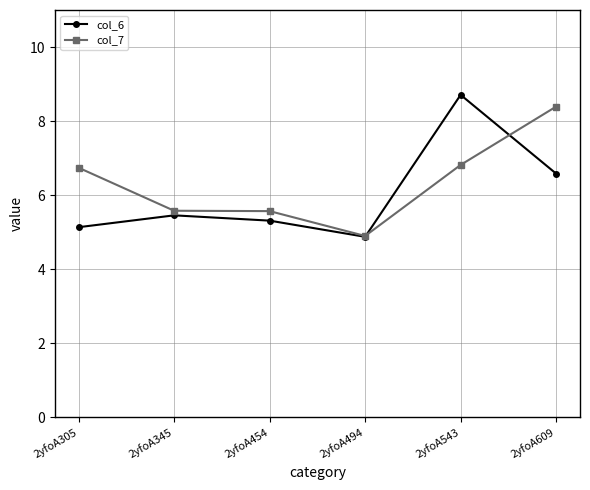

What is the sum of all col_6 values?

36.1